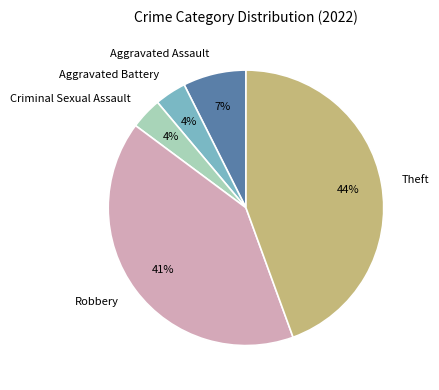

What percentage is the Aggravated Battery slice, to the nearest percent?

4%